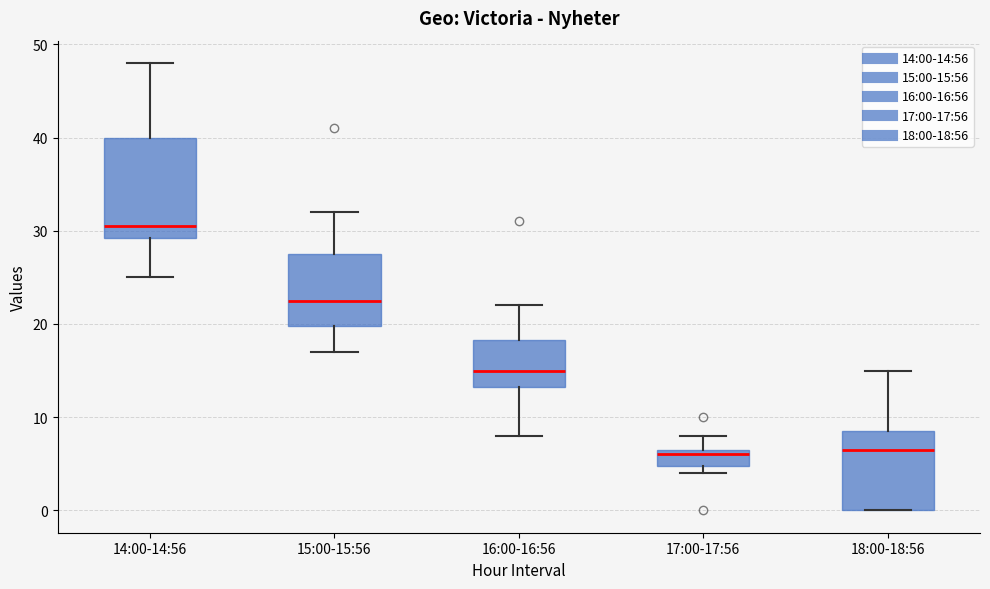

Where is the lower edge of the box for 16:00-16:56 on the y-axis? The values are not printed on the chart, so give them approximately, as read against the axis.

13